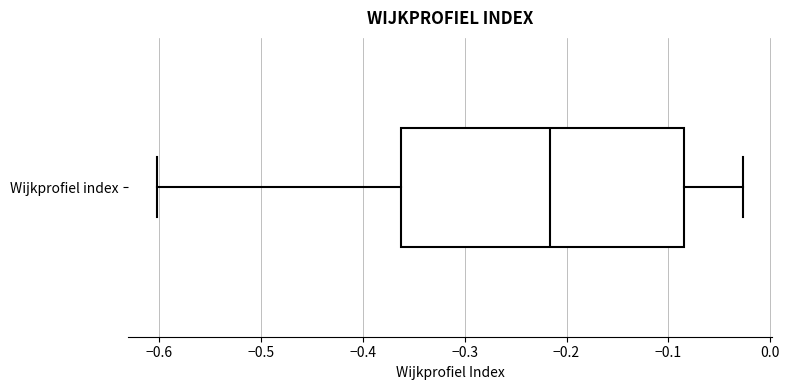

Read this box plot against the x-axis: the position of the median line, the range covered by the box, and the ends of both whiskers. The values are not printed on the chart, so give them approximately, as read against the axis.

median -0.22, box -0.36 to -0.08, whiskers -0.60 to -0.03